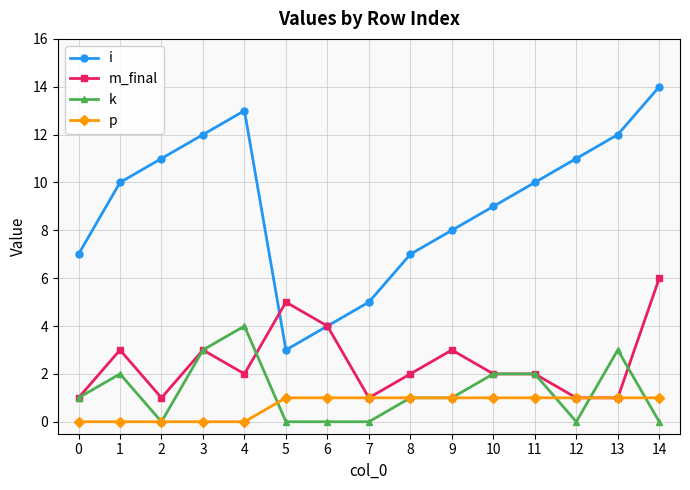

Is this an area chart (filled region under the line)?

No